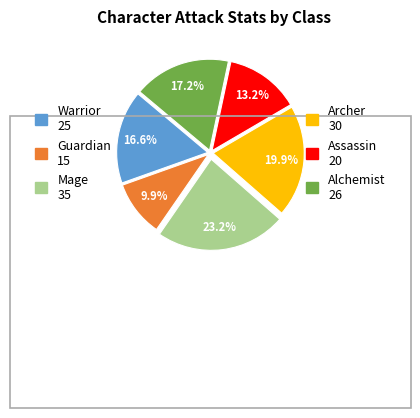

Is there any slice that represents more than half of the pie?

No